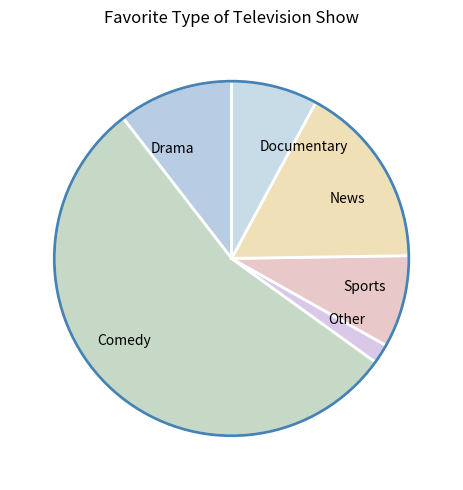

Which slice represents more than half of the pie?

Comedy